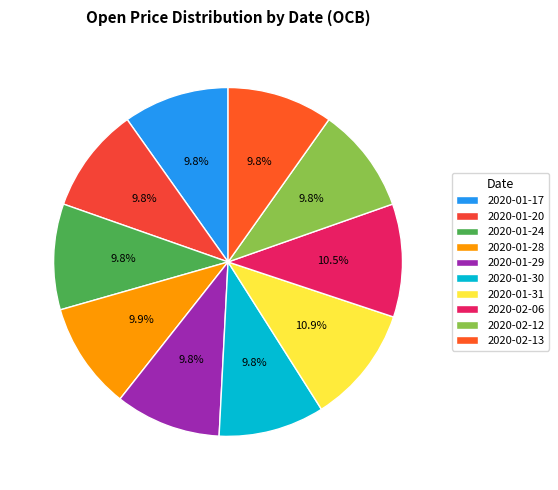

To the nearest percent, what portion does 2020-01-17 represent?

10%